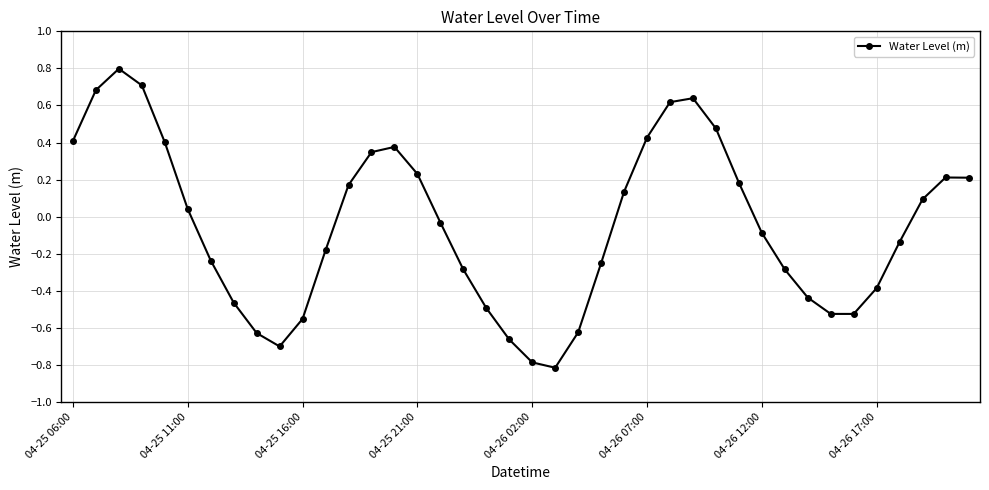

What is the sum of all values?

-1.9